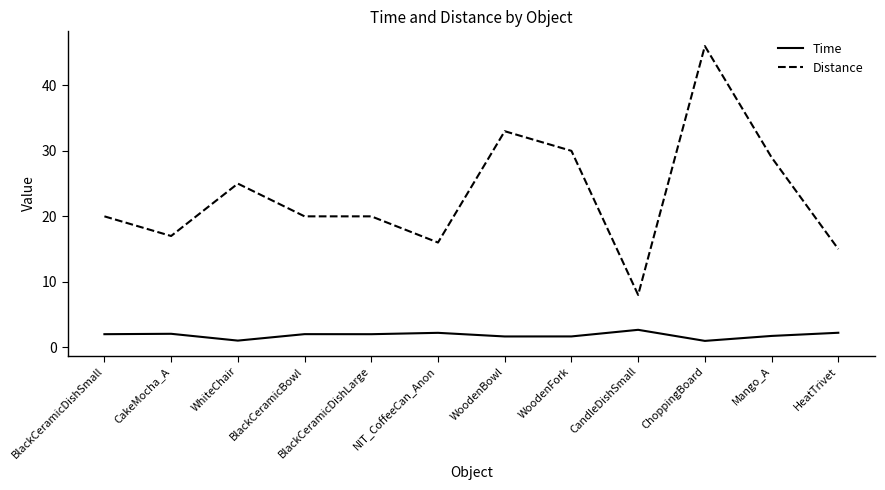

What are all the series names shown in the legend?

Time, Distance